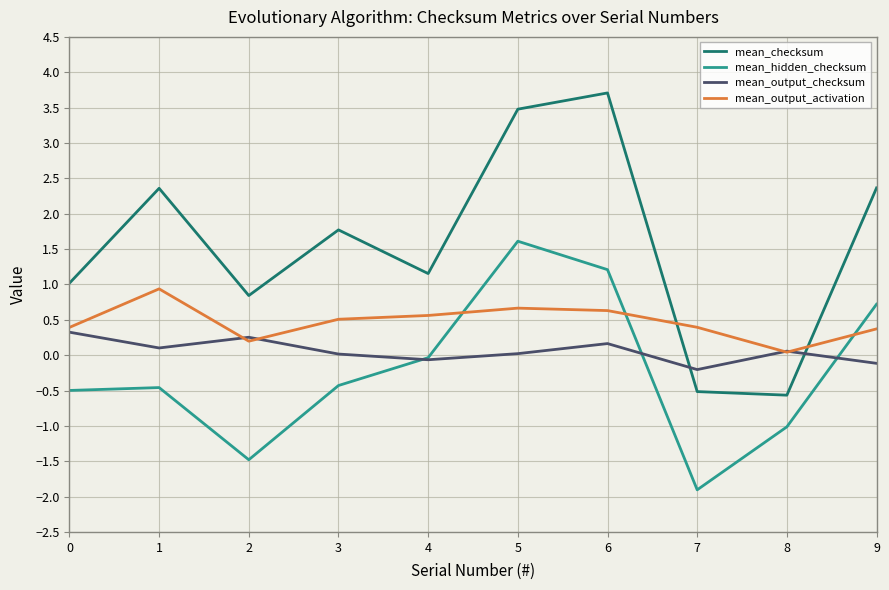

True or false: mean_output_checksum and mean_hidden_checksum intersect in this chart.

True